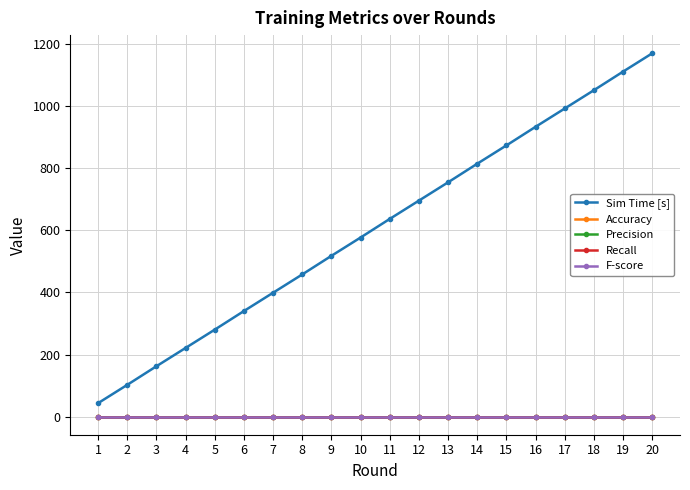

Is this an area chart (filled region under the line)?

No